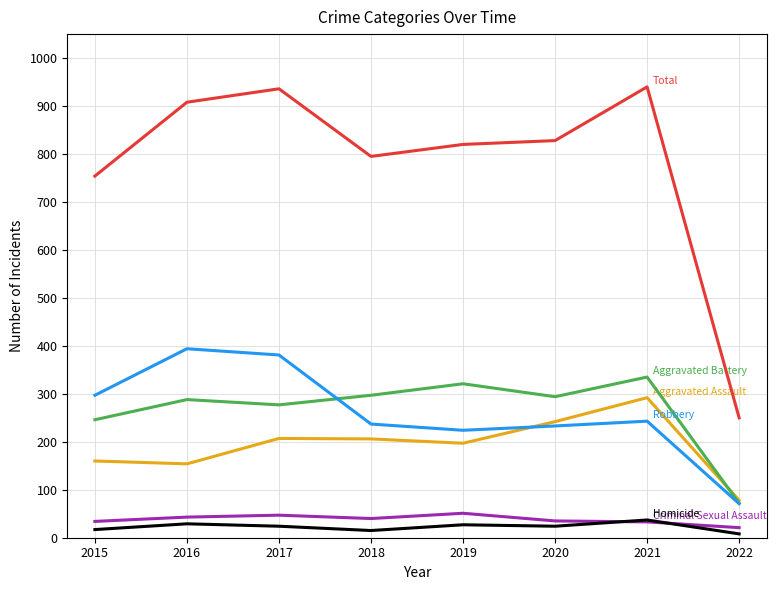

What is the maximum value shown in the chart?

940